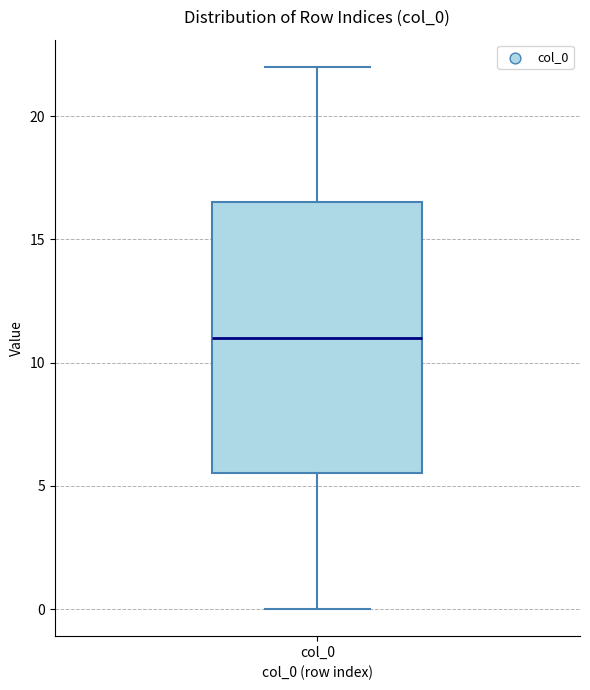

Transcribe this box plot: give where the median line is, the range the box spans, and where the two whiskers end, as read against the y-axis. The values are not printed on the chart, so give them approximately, as read against the axis.

median 11.0, box 5.5 to 16.5, whiskers 0.0 to 22.0